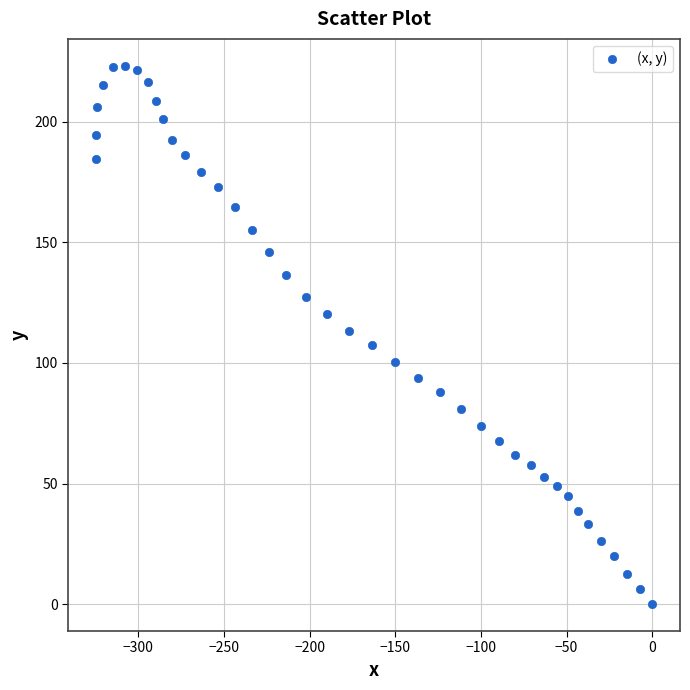

What is the range of X values (max minus min)?

324.6